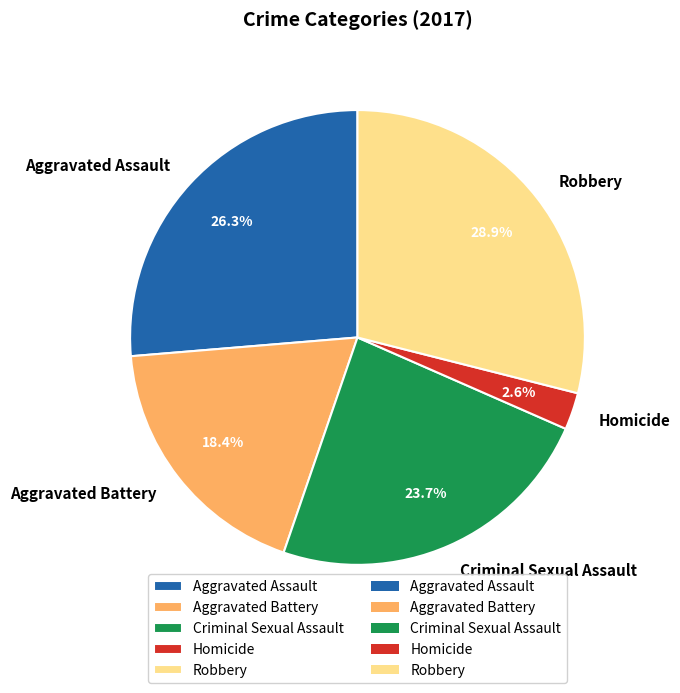

Does Aggravated Assault account for over 50% of the chart?

No